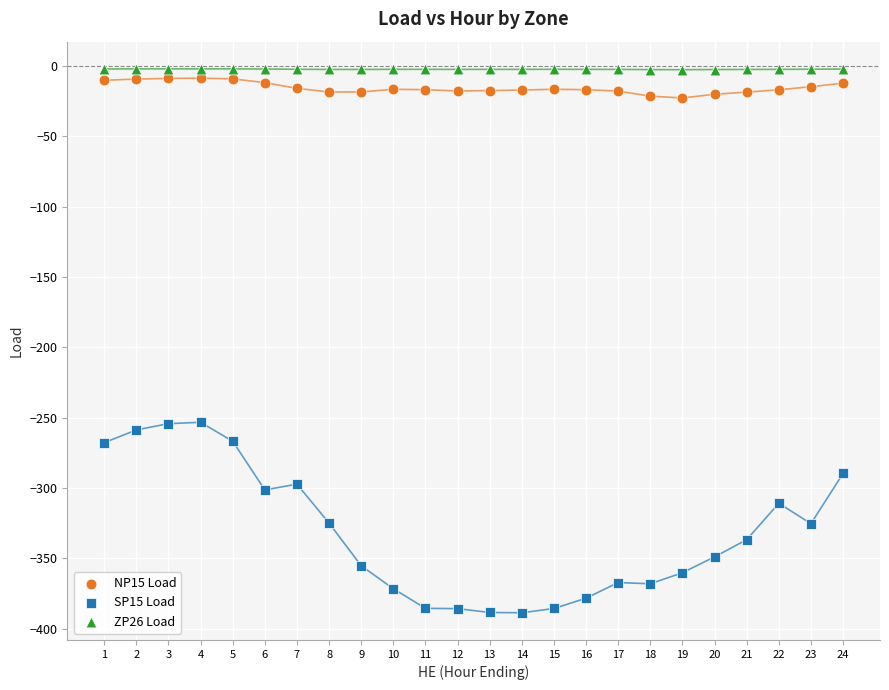

Which series contains the lowest Y value?

SP15 Load